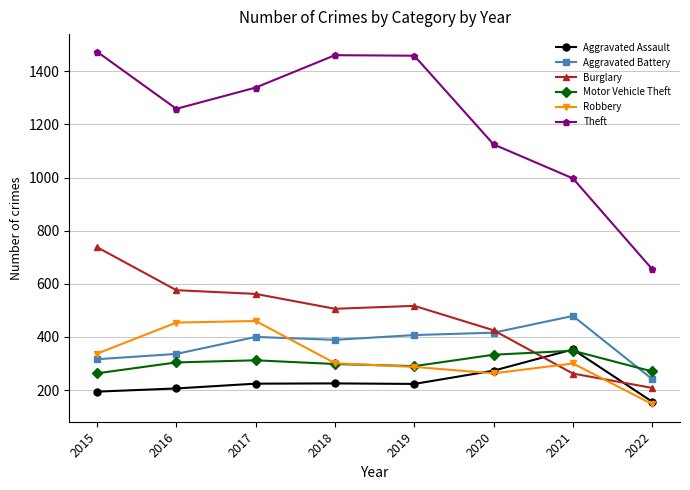

At which category does Burglary reach its first local valley?

2018